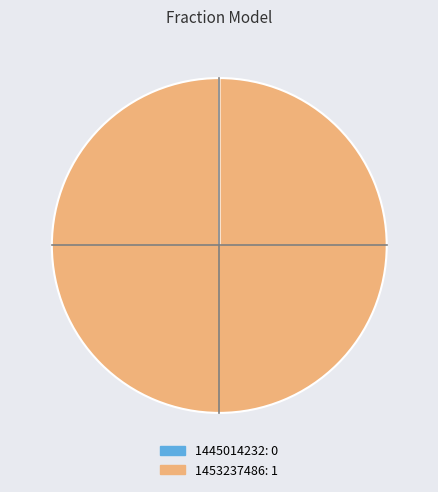

What is the majority slice?

1453237486